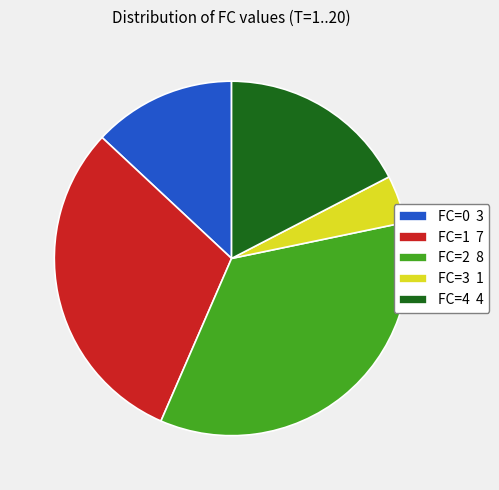

Do FC=2 and FC=1 together represent more than half of the pie?

Yes